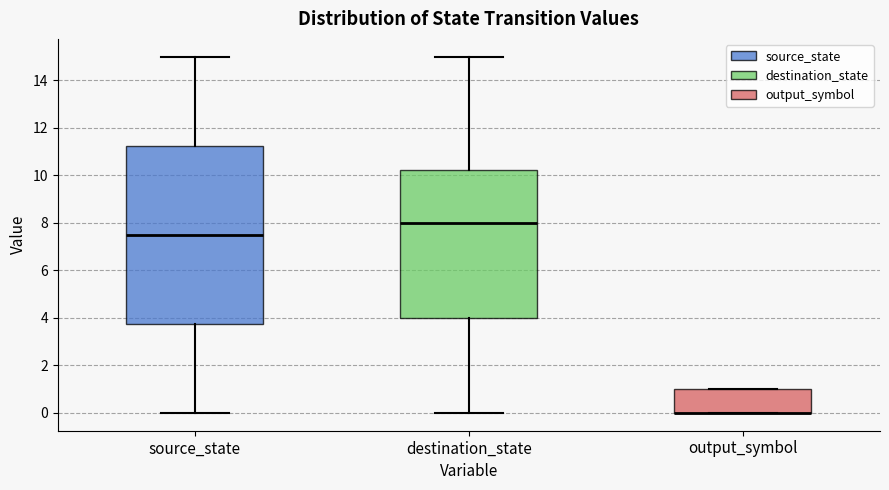

Comparing the boxes themselves (not the whiskers), which one is the tallest?

source_state